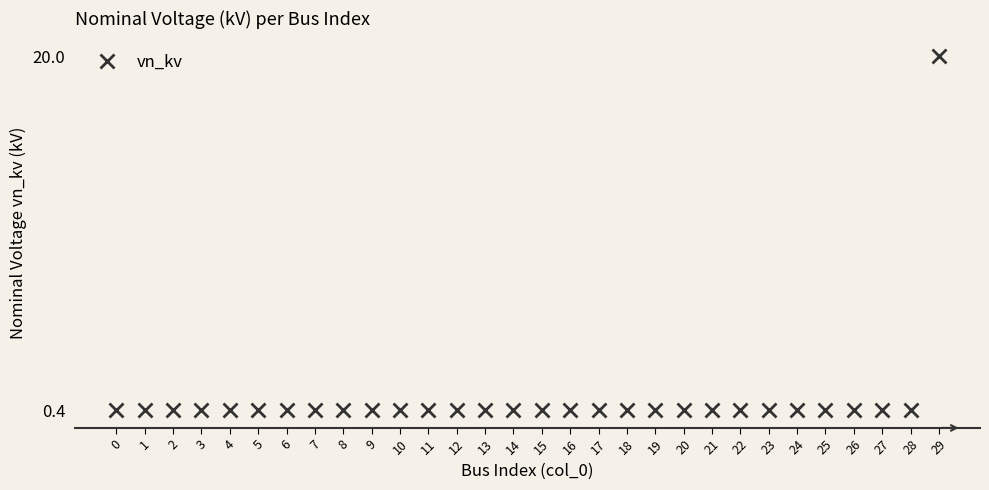

What is the difference between the maximum and minimum values?

19.6